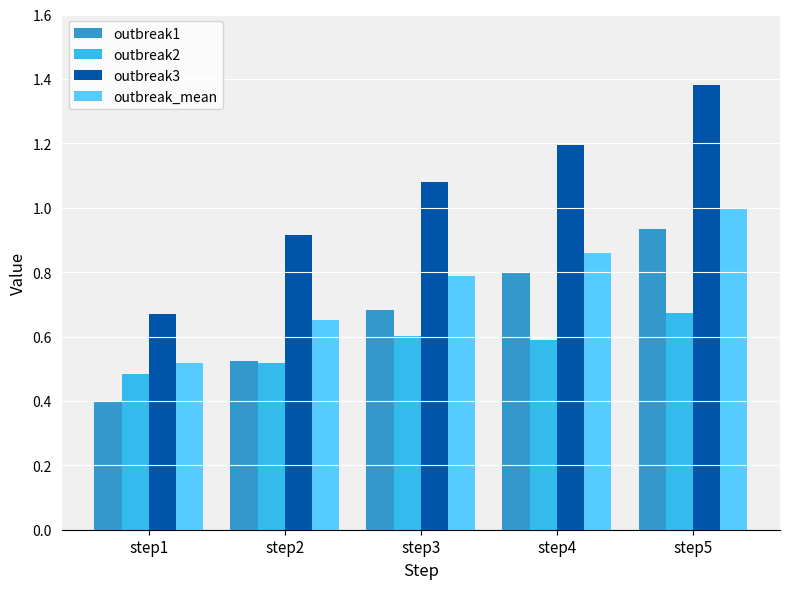

Which category has the lowest value in the outbreak3 series?

step1